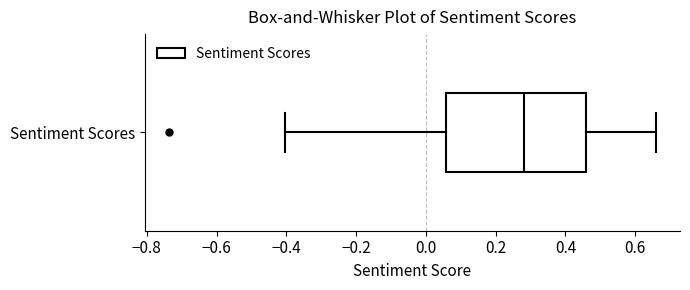

Where is the right edge of the box for Sentiment Scores on the x-axis? The values are not printed on the chart, so give them approximately, as read against the axis.

0.46